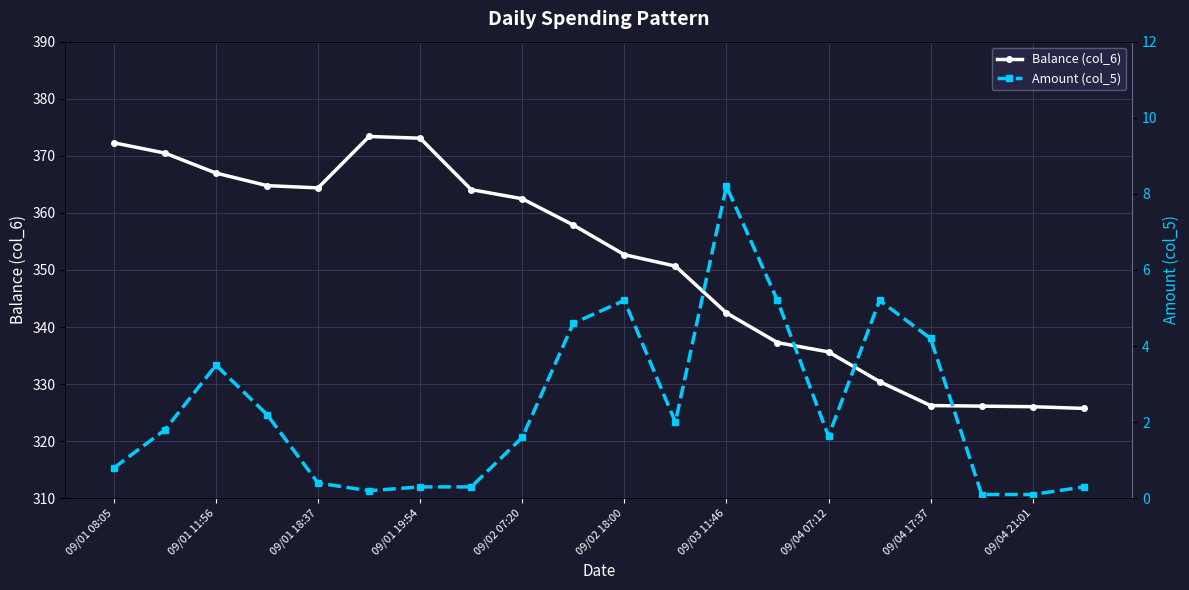

What is the maximum value for Balance (col_6)?

373.4